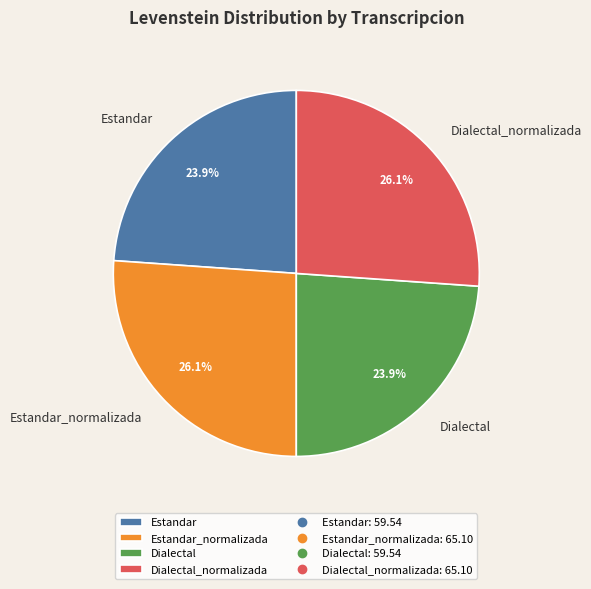

Is it true that Dialectal is 24% of the pie?

True